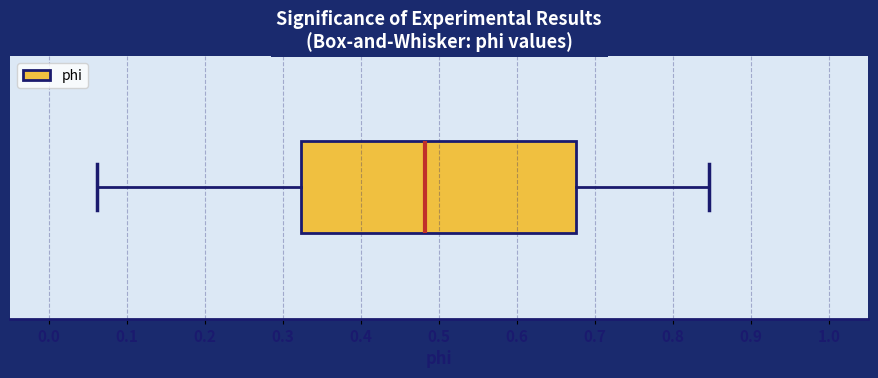

Read this box plot against the x-axis: the position of the median line, the range covered by the box, and the ends of both whiskers. The values are not printed on the chart, so give them approximately, as read against the axis.

median 0.48, box 0.32 to 0.68, whiskers 0.06 to 0.85